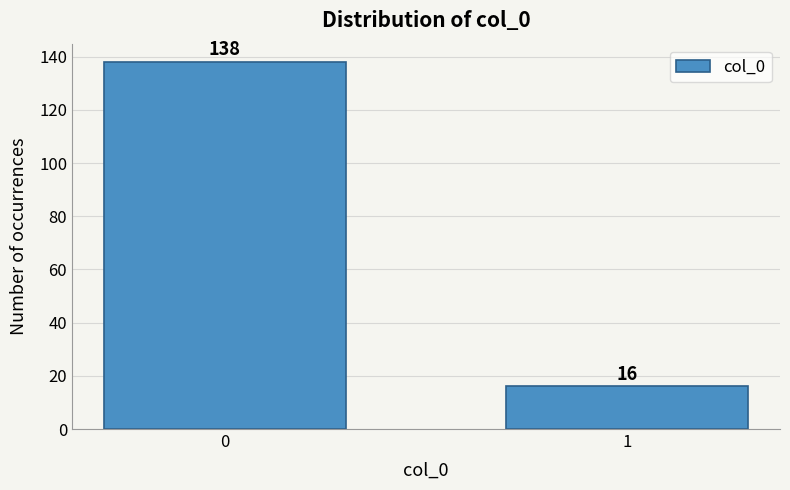

Reading right to left, transcribe all the data shown in this chart.

1=16	0=138